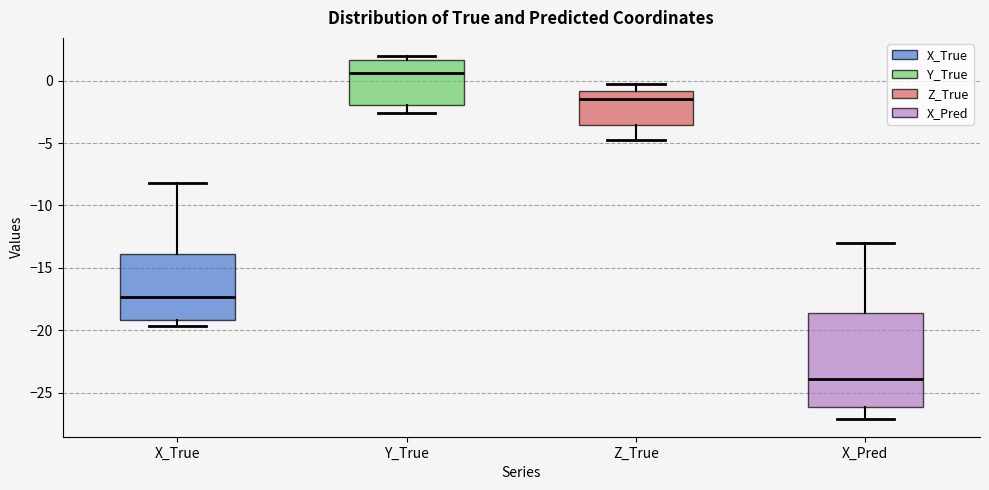

Reading left to right, transcribe this box plot: for each box, give where its median line is, the range the box spans, and where its two whiskers end, as read against the y-axis. The values are not printed on the chart, so give them approximately, as read against the axis.

X_True: median -17.5, box -19.0 to -14.0, whiskers -19.5 to -8.0
Y_True: median 0.5, box -2.0 to 1.5, whiskers -2.5 to 2.0
Z_True: median -1.5, box -3.5 to -1.0, whiskers -5.0 to 0.0
X_Pred: median -24.0, box -26.0 to -18.5, whiskers -27.0 to -13.0